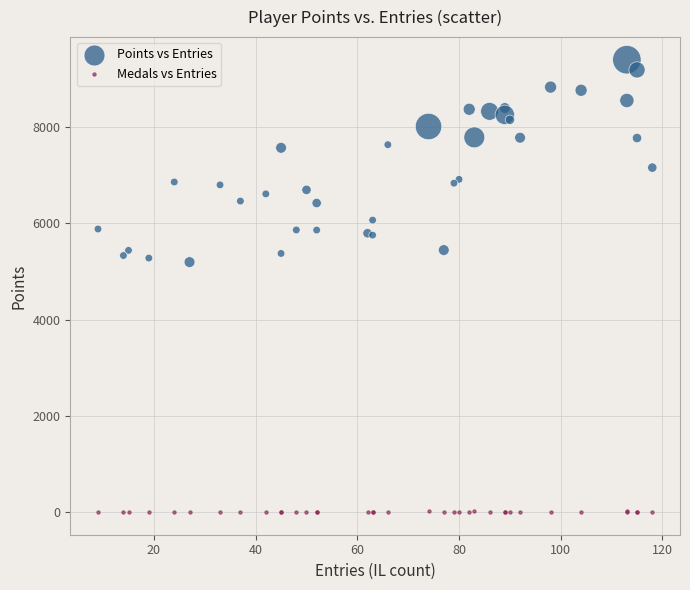

Which series reaches the maximum Y coordinate?

Points vs Entries